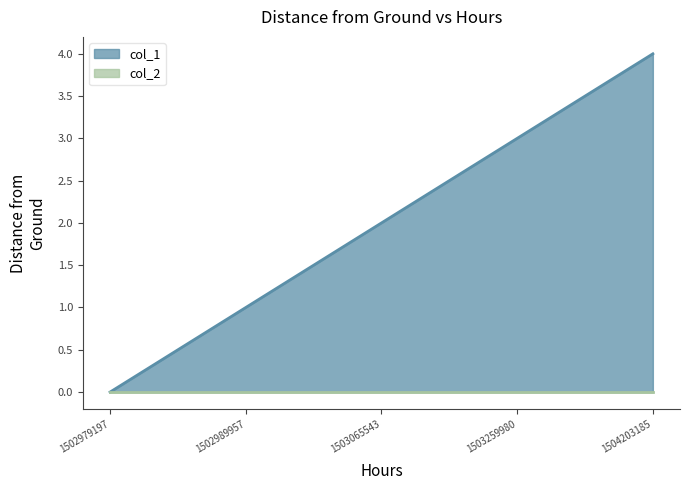

Reading left to right, extract all data points from this chart.

1502979197=0	1502989957=1	1503065543=2	1503259980=3	1504203185=4